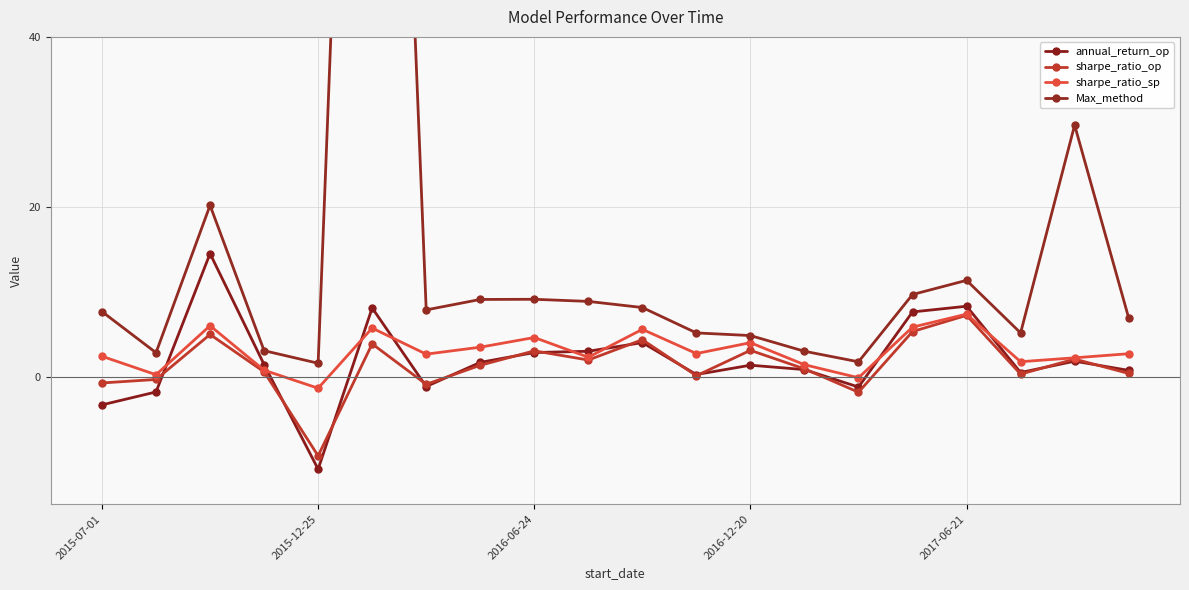

The value of sharpe_ratio_sp at 7 is 3.5. True or false?

True